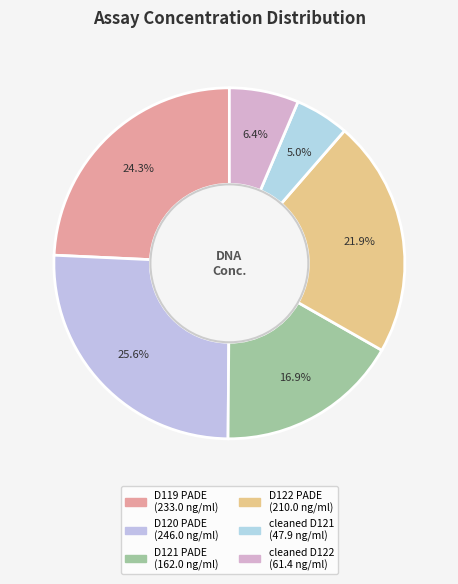

Rank the categories by value from lowest to highest.

cleaned D121, cleaned D122, D121 PADE, D122 PADE, D119 PADE, D120 PADE